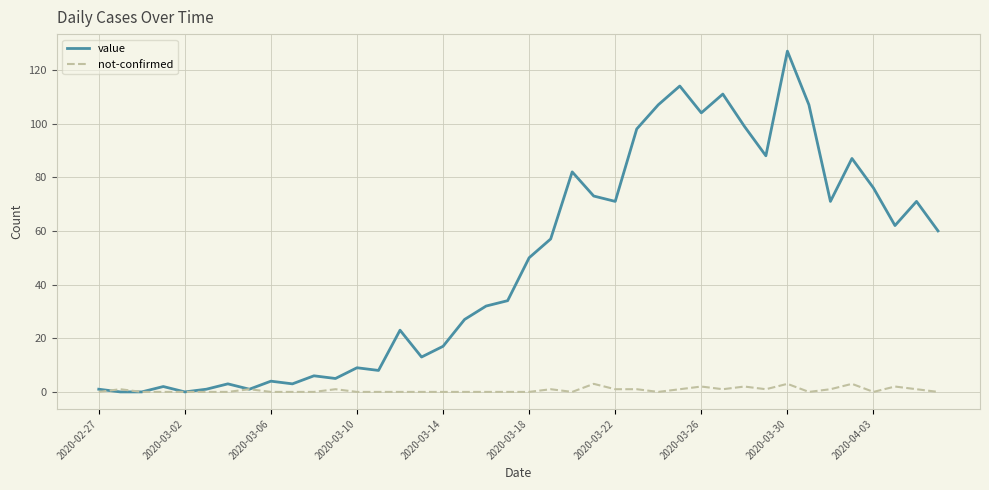

How many categories are shown in the chart?

40